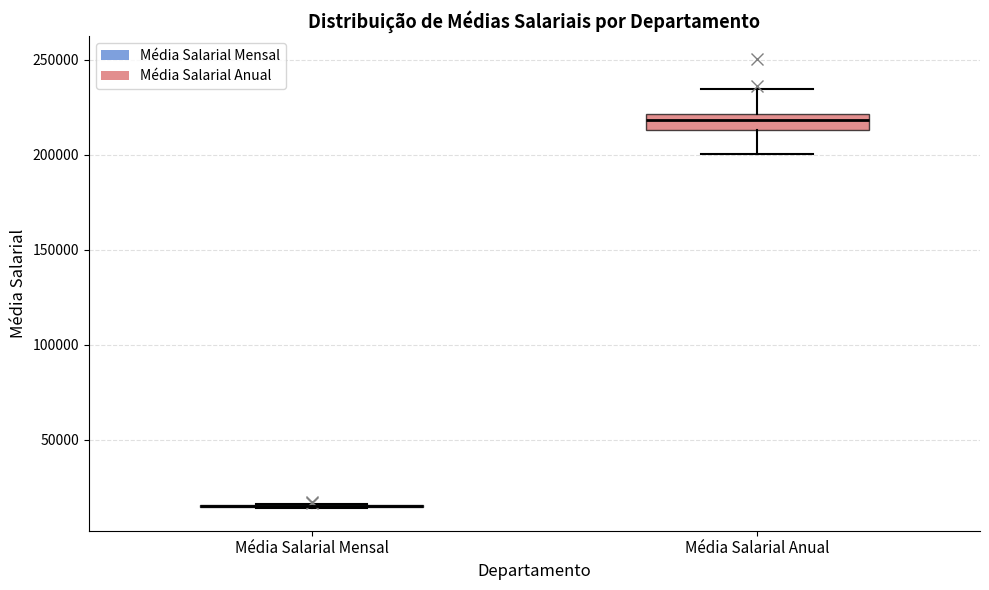

Where does the lower whisker of the box for Média Salarial Anual end on the y-axis? The values are not printed on the chart, so give them approximately, as read against the axis.

200000